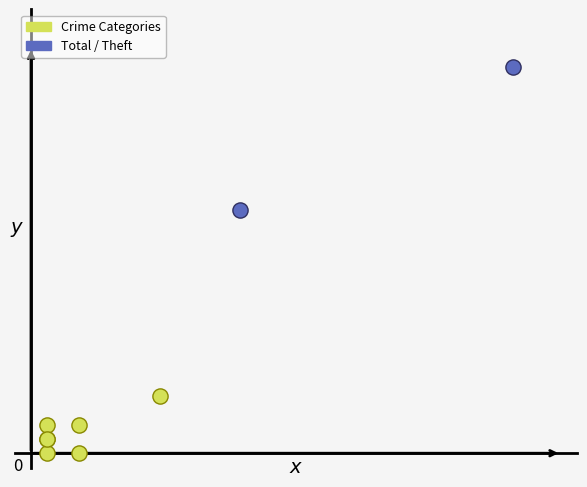

What are all the series names shown in the legend?

Crime Categories, Total / Theft